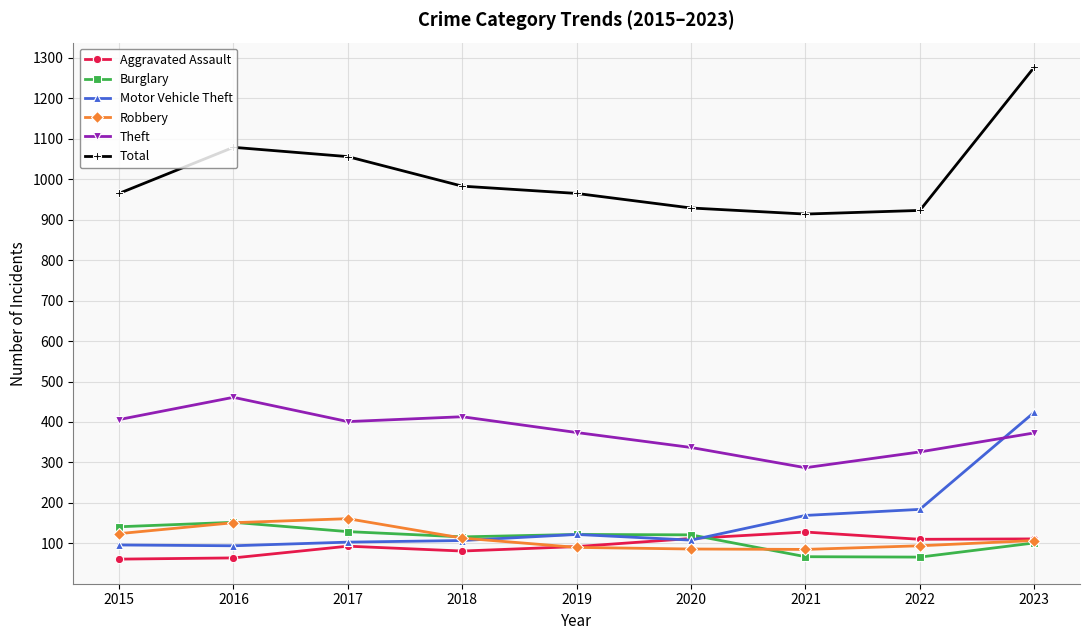

Which series has the largest total across all categories?

Total